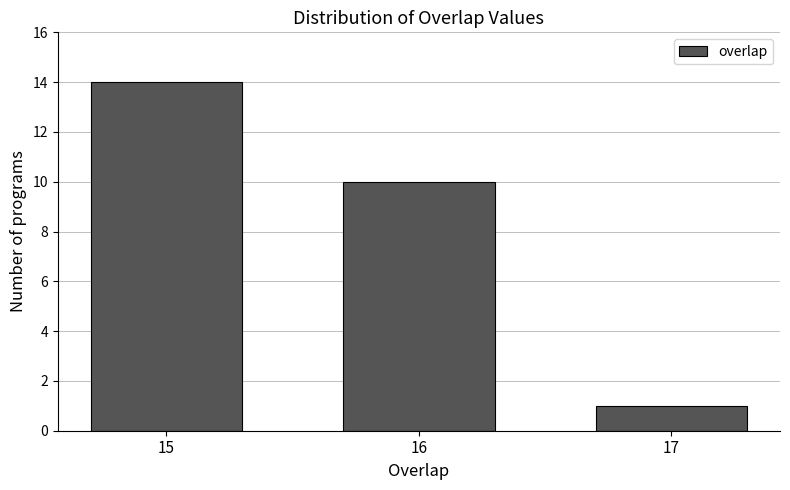

Reading left to right, what are all the values shown in this chart?

14	10	1